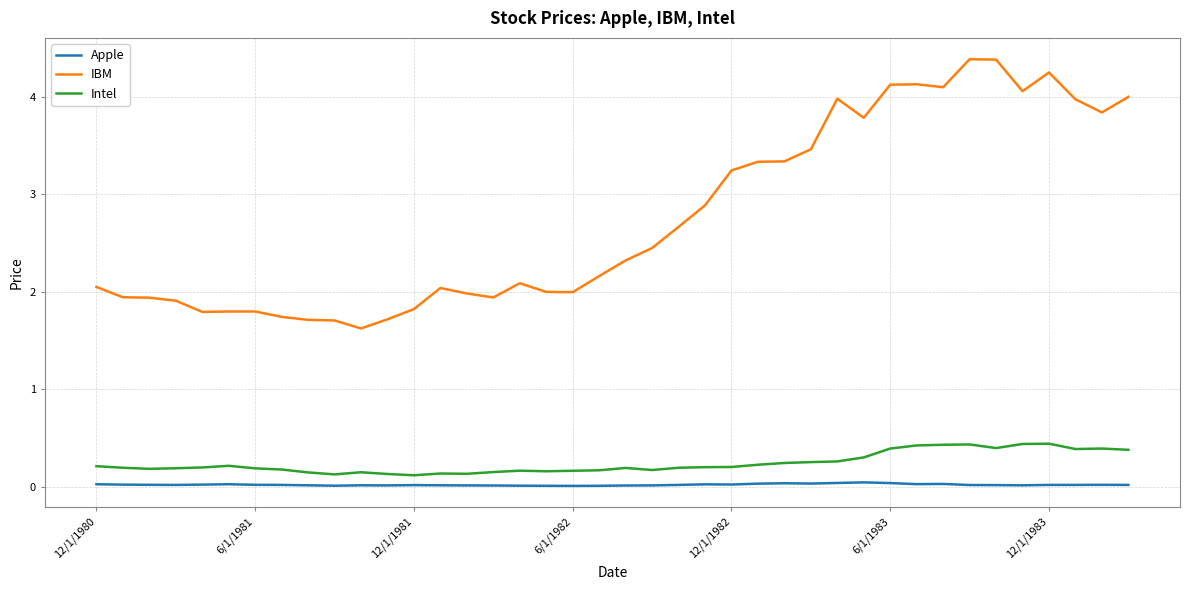

Which series has the largest total across all categories?

IBM